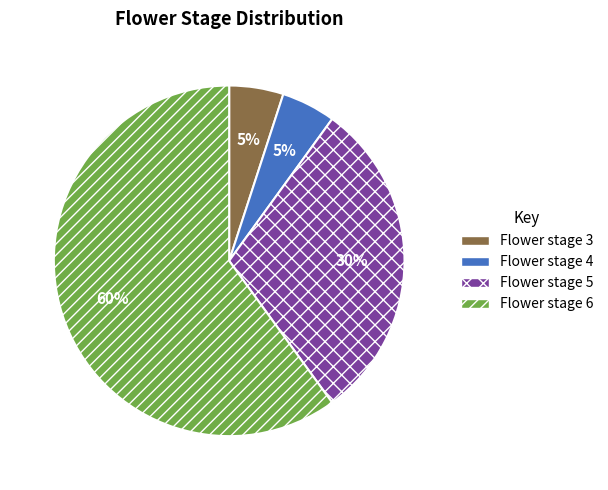

The Flower stage 4 slice represents 12% of the pie. True or false?

False